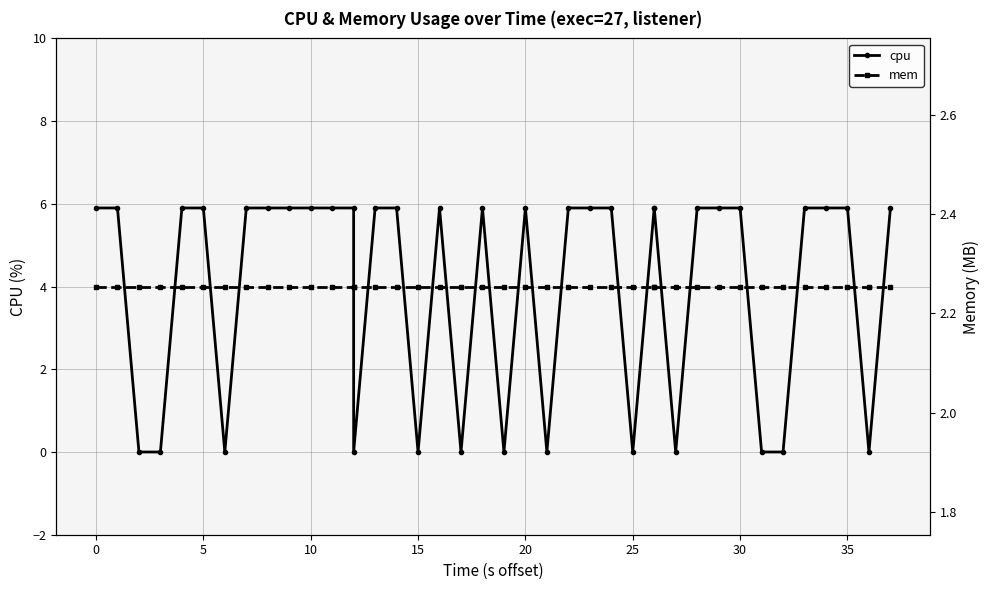

Count the number of categories in the chart.

40